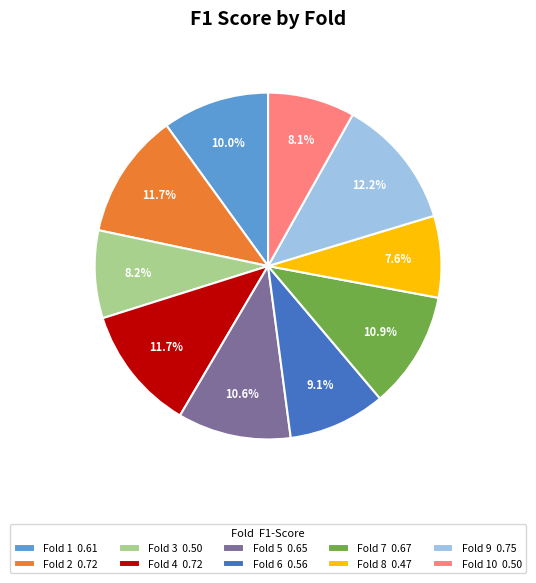

What portion of the pie excludes Fold 3 0.50?

91.8%